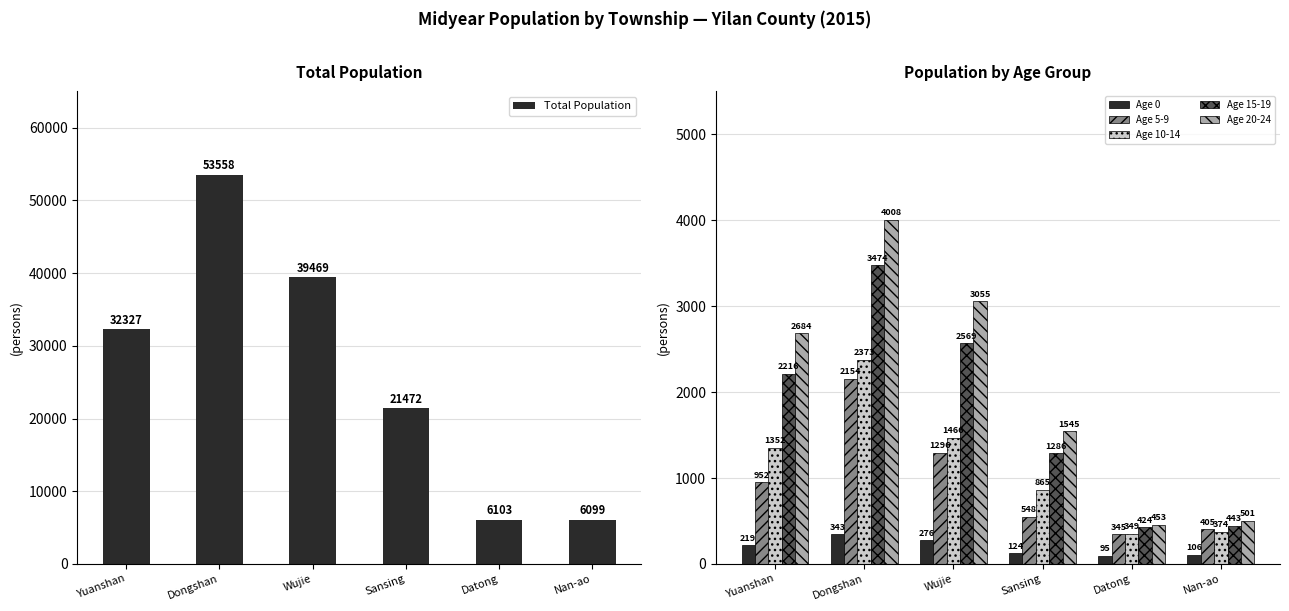

The value of Age 5-9 at Datong is 577. True or false?

False